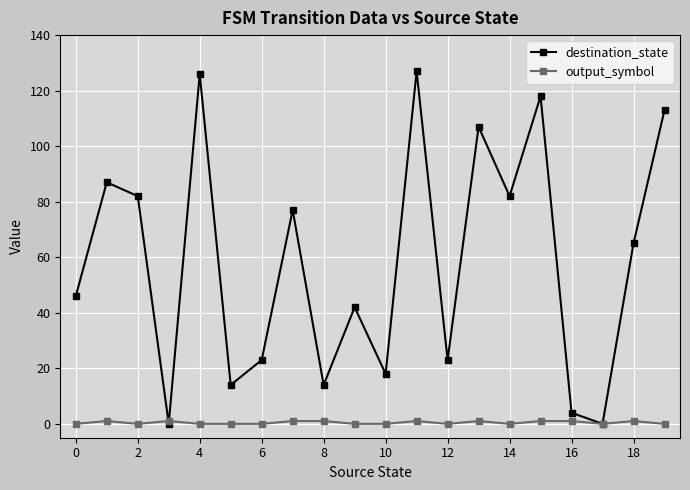

What is the maximum value shown in the chart?

127